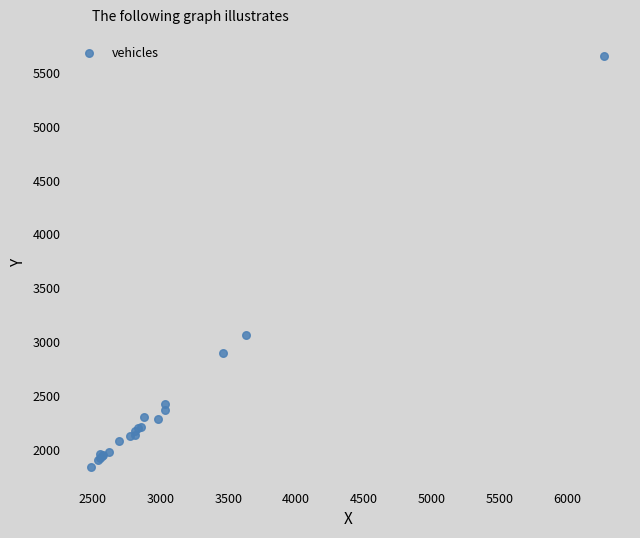

What Y value in the scatter plot is closest to 3744?

3065